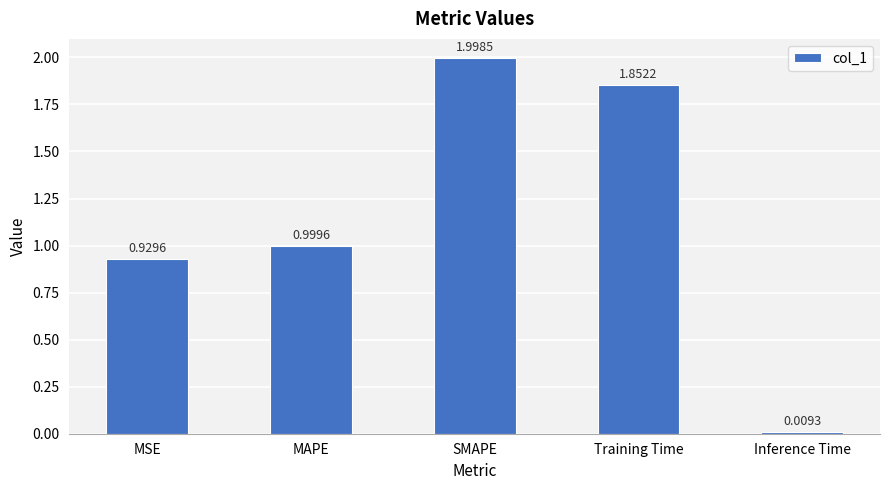

What is the difference between the maximum and second lowest values?

1.1